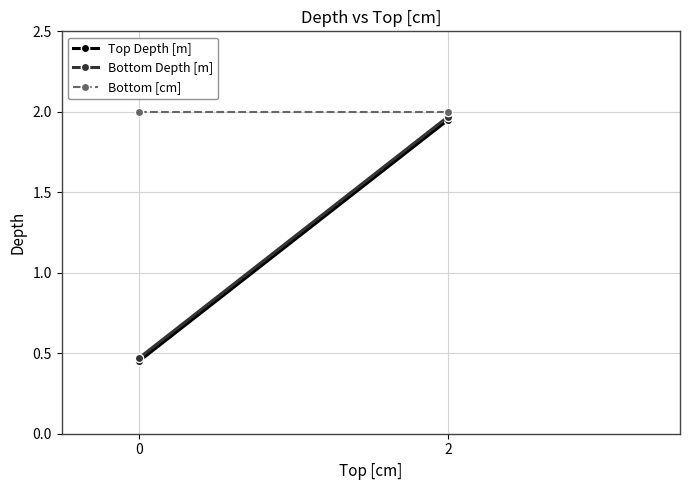

What are all the series names shown in the legend?

Top Depth [m], Bottom Depth [m], Bottom [cm]